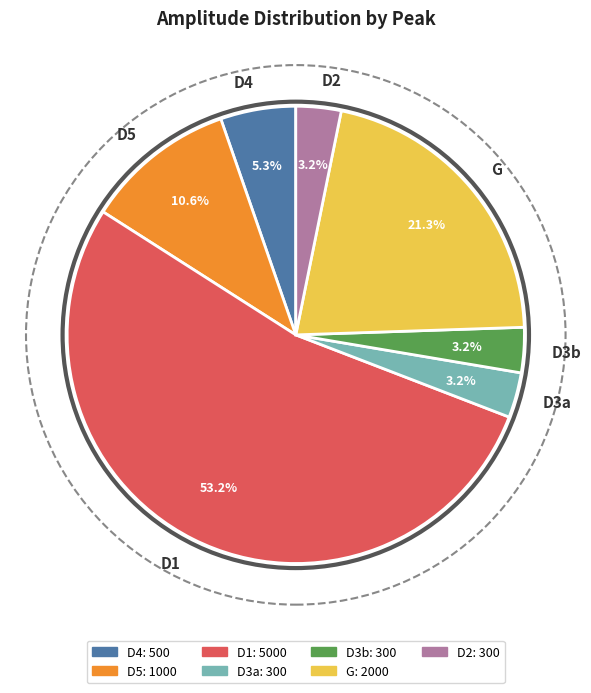

How many segments does this pie chart have?

7